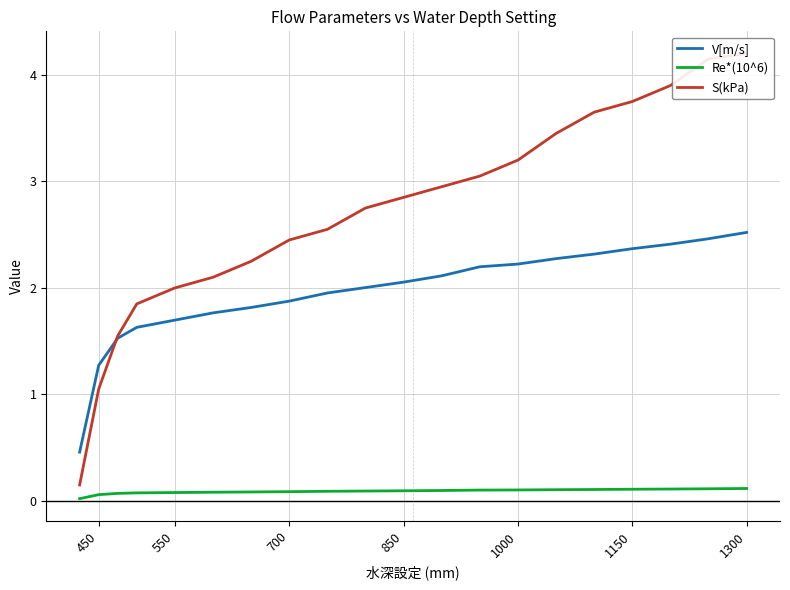

True or false: S(kPa) and Re*(10^6) intersect in this chart.

False